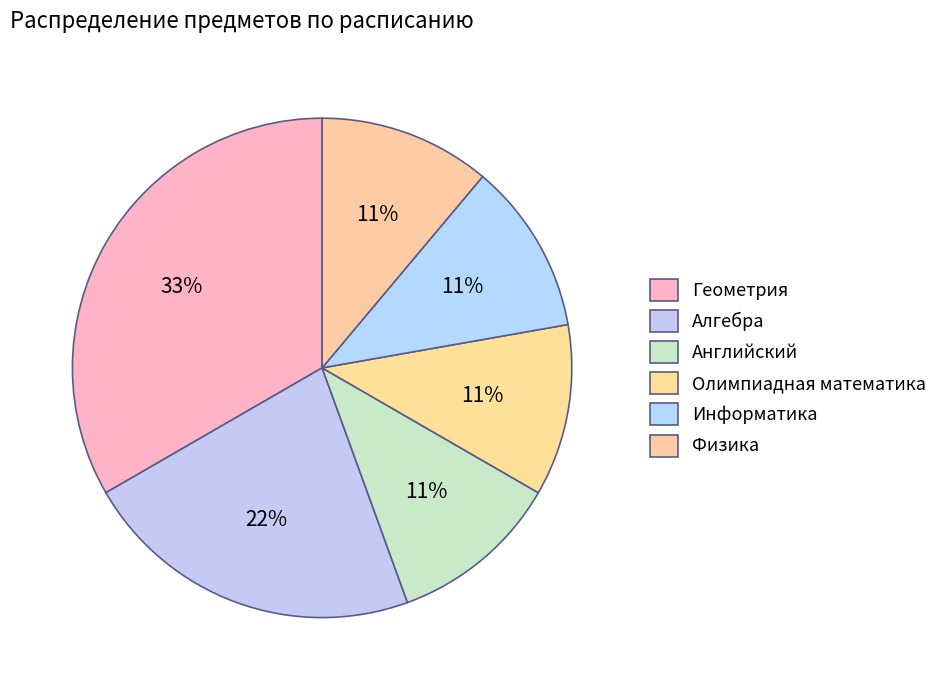

Which category has the smallest portion of the pie?

Английский